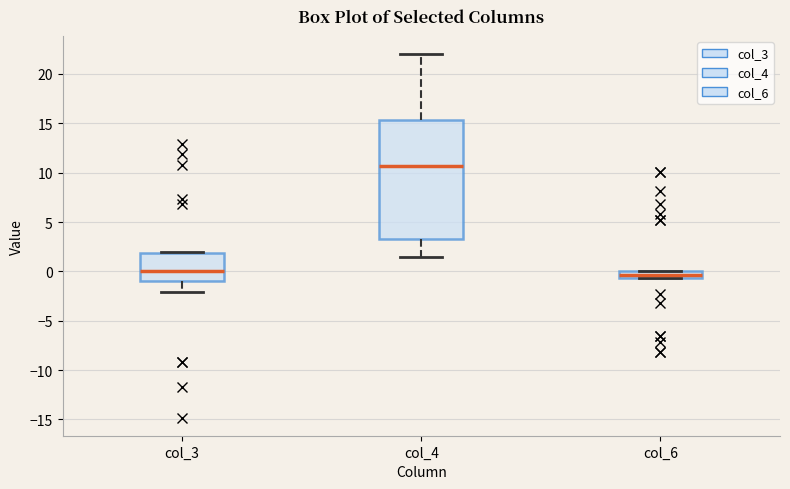

Where is the upper edge of the box for col_3 on the y-axis? The values are not printed on the chart, so give them approximately, as read against the axis.

2.0